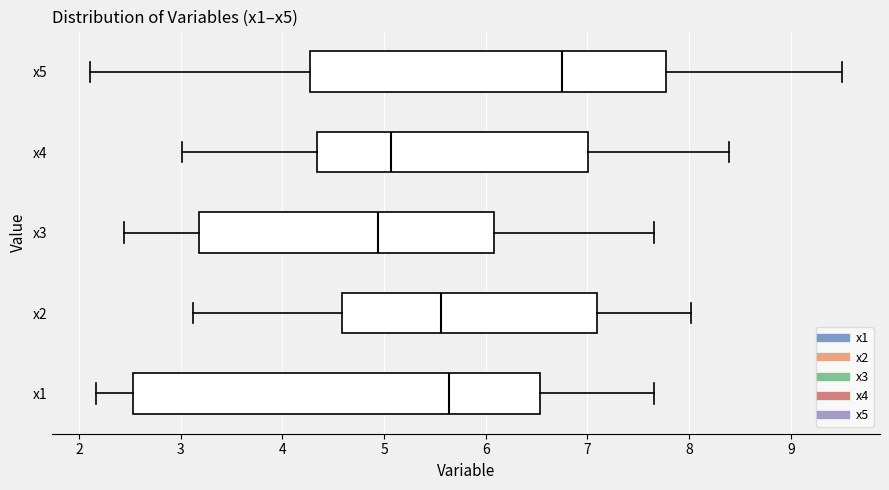

Comparing the boxes themselves (not the whiskers), which one is the widest?

x1